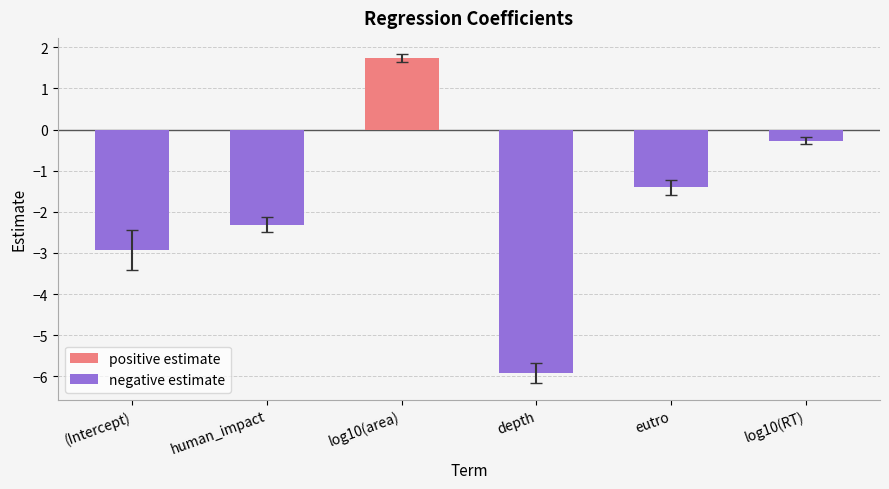

What is the difference between the second highest and minimum values in the negative estimate series?

5.7